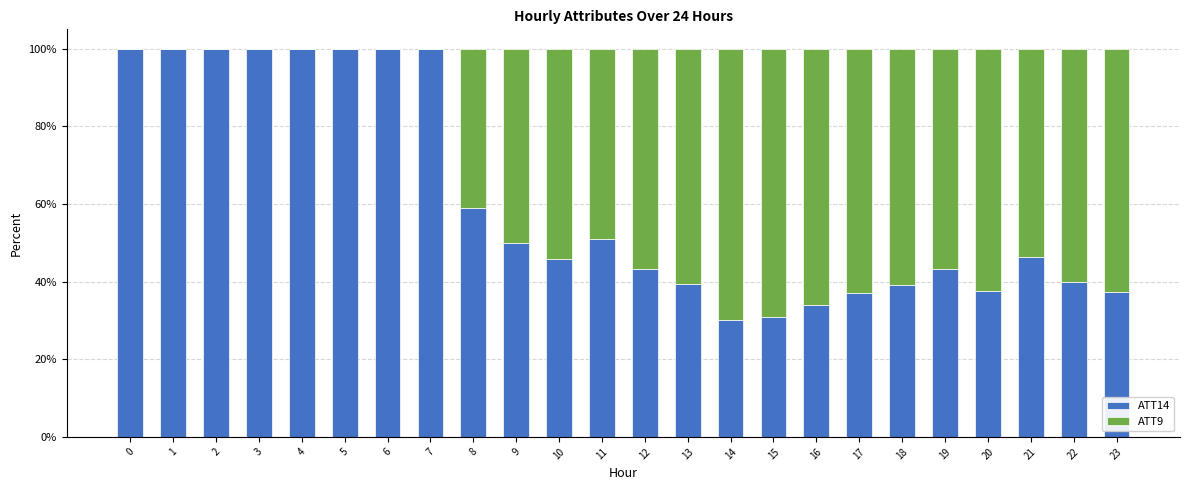

Is it true that ATT14 equals 37.3 at 23?

True